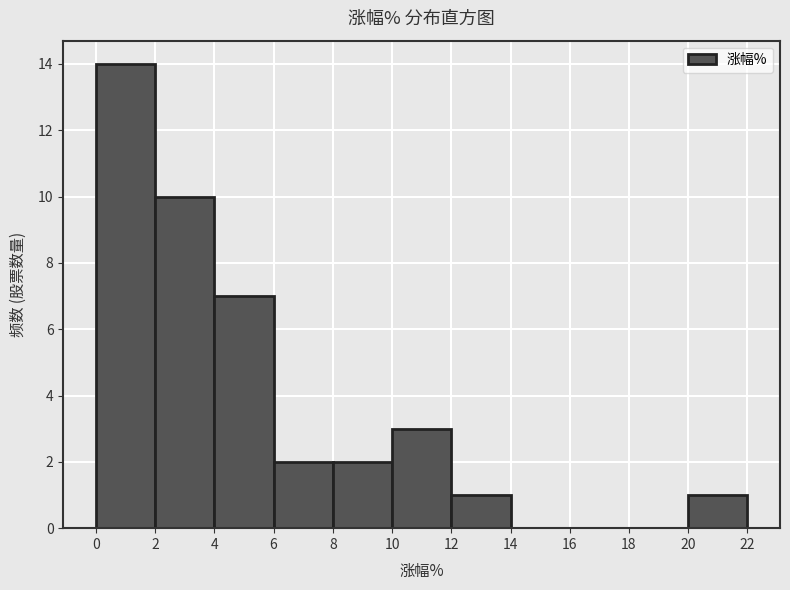

Which range on the x-axis has the tallest bar?

0 to 2